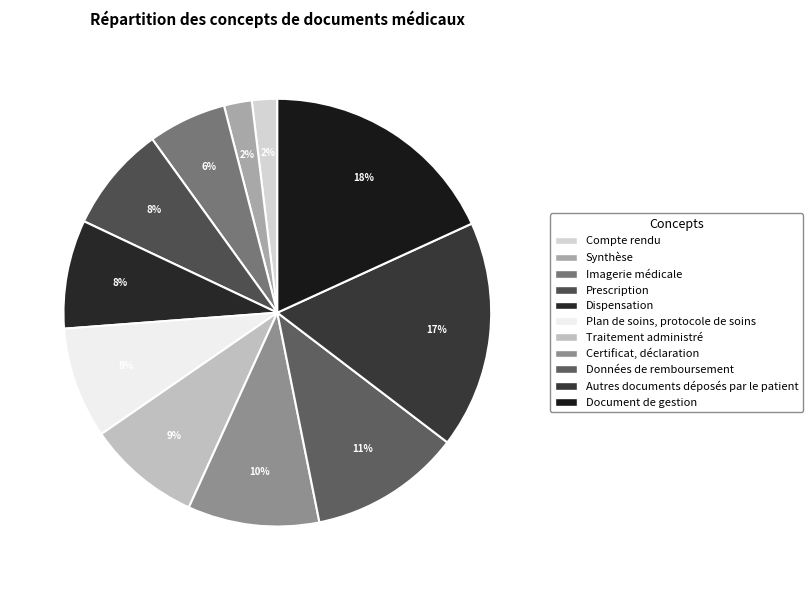

Count the number of slices in the pie.

11